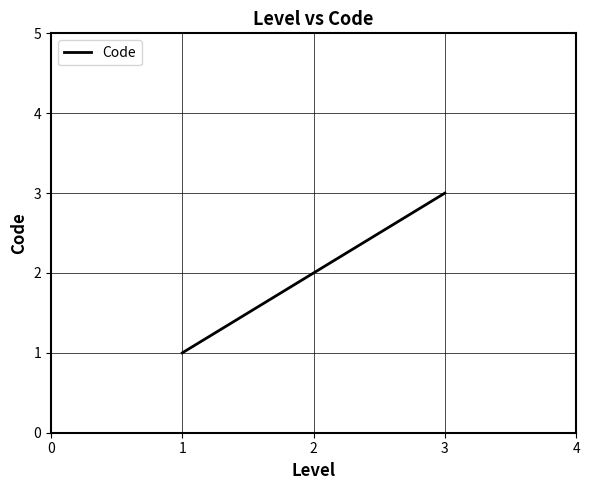

The chart shows a value of 0 at 1. True or false?

False